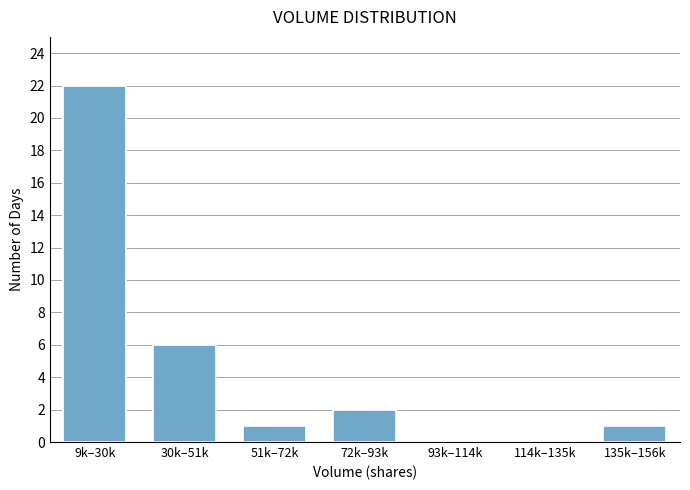

Reading left to right, transcribe all the data shown in this chart.

9k–30k=22	30k–51k=6	51k–72k=1	72k–93k=2	93k–114k=0	114k–135k=0	135k–156k=1